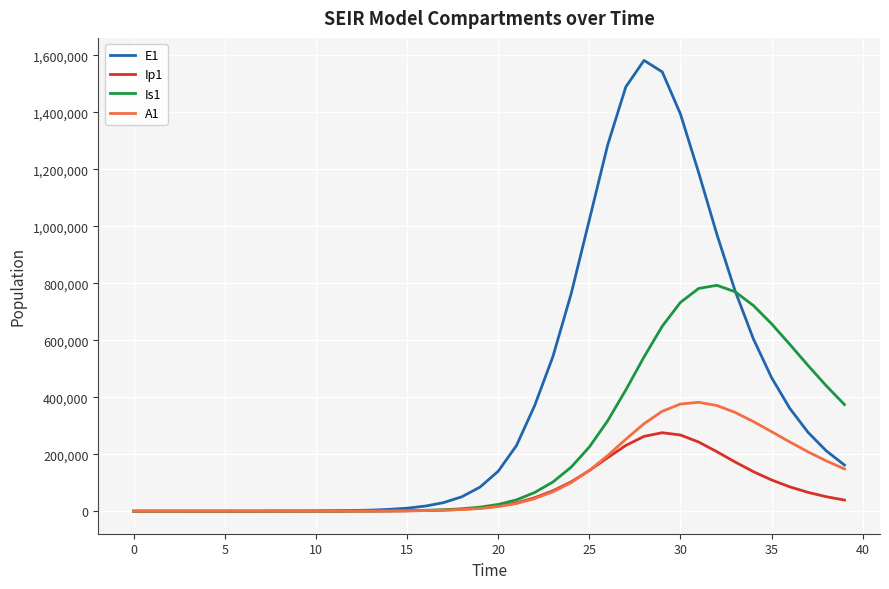

Which series has the largest total across all categories?

E1